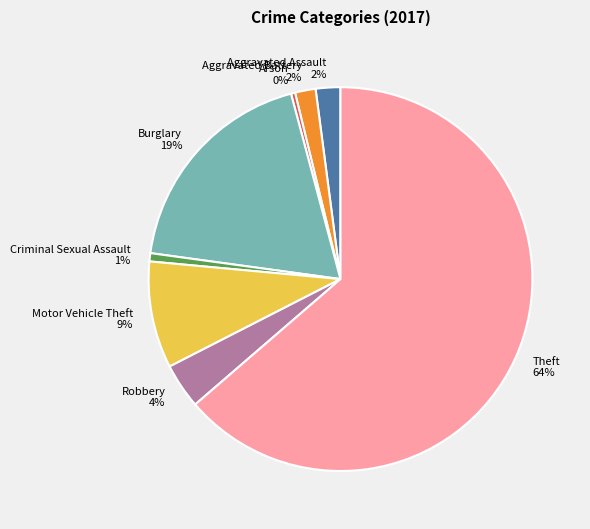

What is the largest slice in the pie chart?

Theft